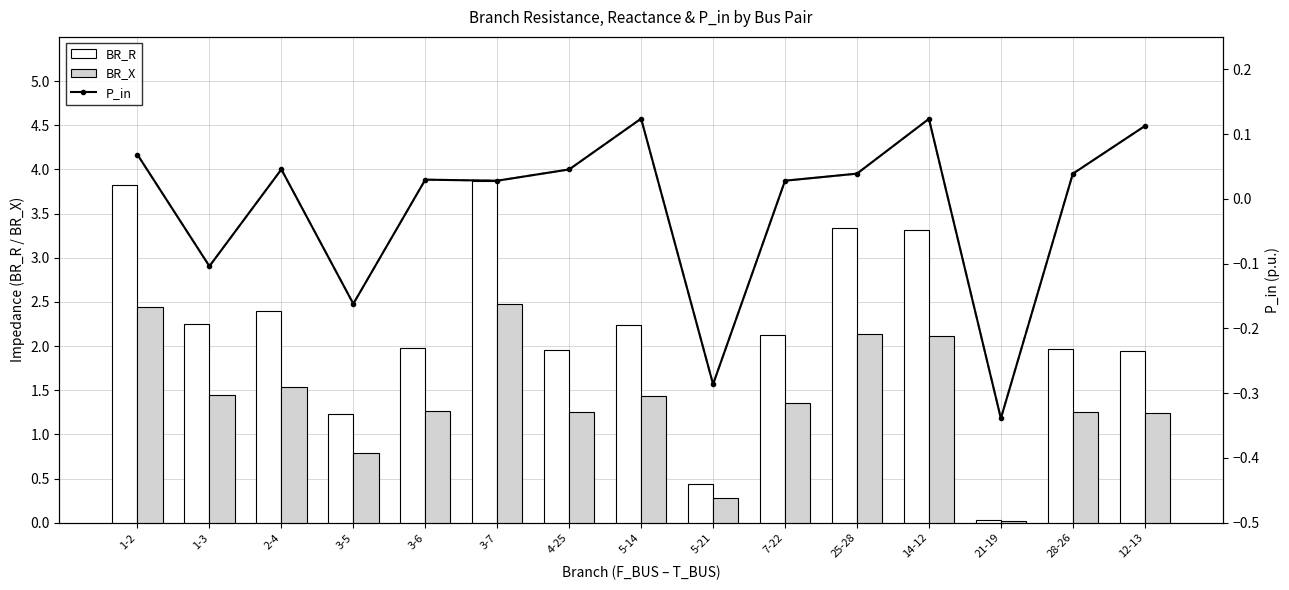

Is the value of P_in at 4-25 greater than the value of BR_X at 21-19?

Yes